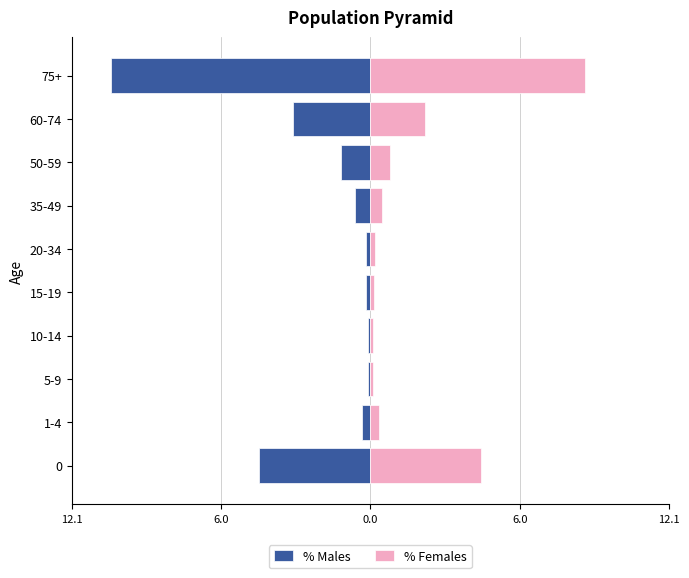

Reading left to right, extract all data points from this chart.

% Males: -4.5	-0.4	-0.1	-0.1	-0.2	-0.2	-0.6	-1.2	-3.1	-10.5
% Females: 4.5	0.4	0.1	0.1	0.2	0.2	0.5	0.8	2.2	8.7